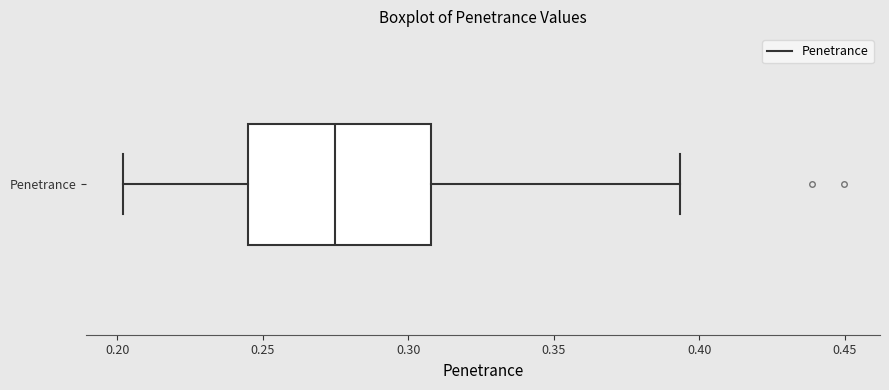

Transcribe this box plot: give where the median line is, the range the box spans, and where the two whiskers end, as read against the x-axis. The values are not printed on the chart, so give them approximately, as read against the axis.

median 0.275, box 0.245 to 0.310, whiskers 0.200 to 0.395